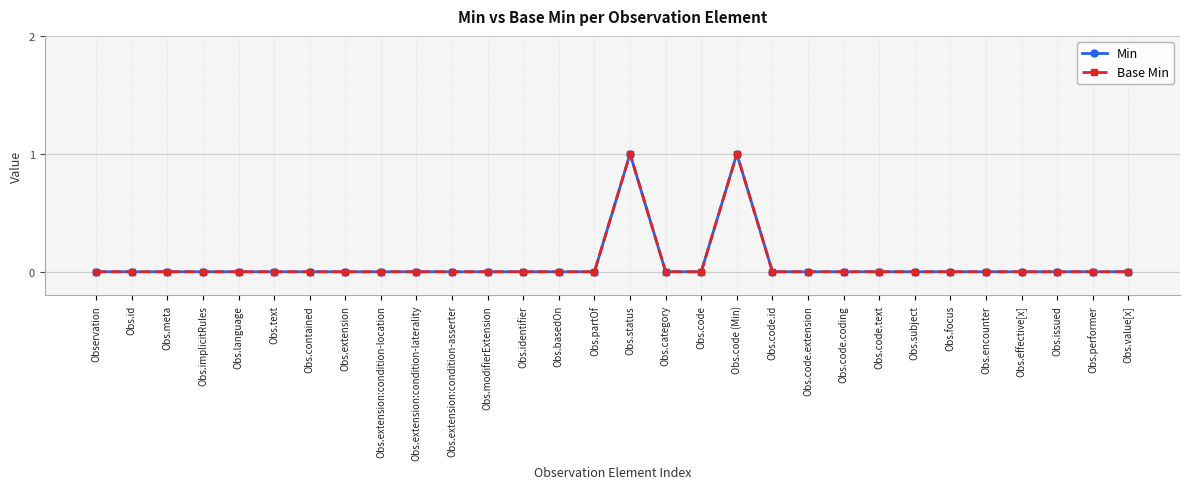

Is this an area chart (filled region under the line)?

No